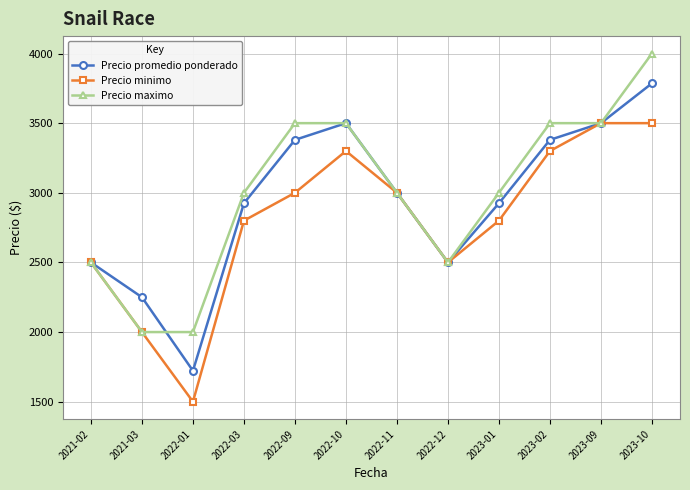

Rank the series by their maximum value, from lowest to highest.

Precio minimo, Precio promedio ponderado, Precio maximo